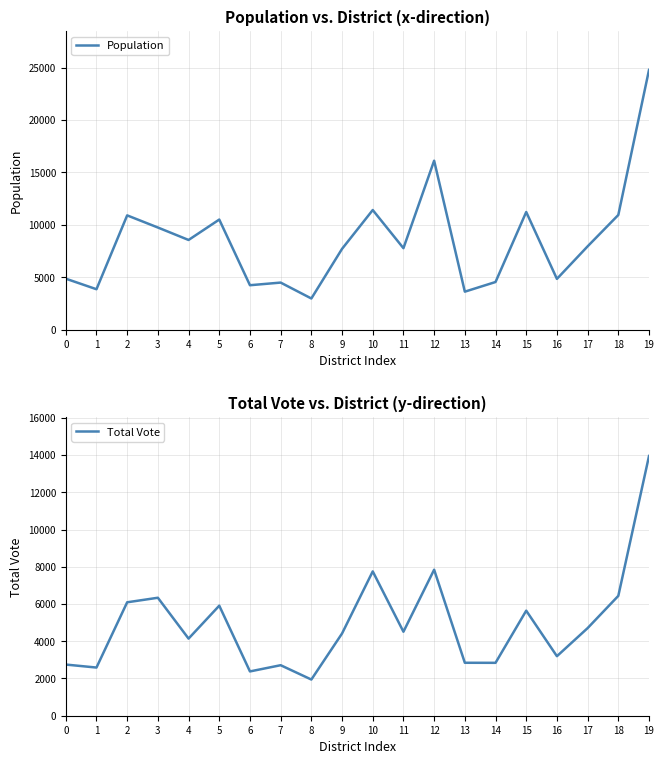

What is the average value of the Population series?

8548